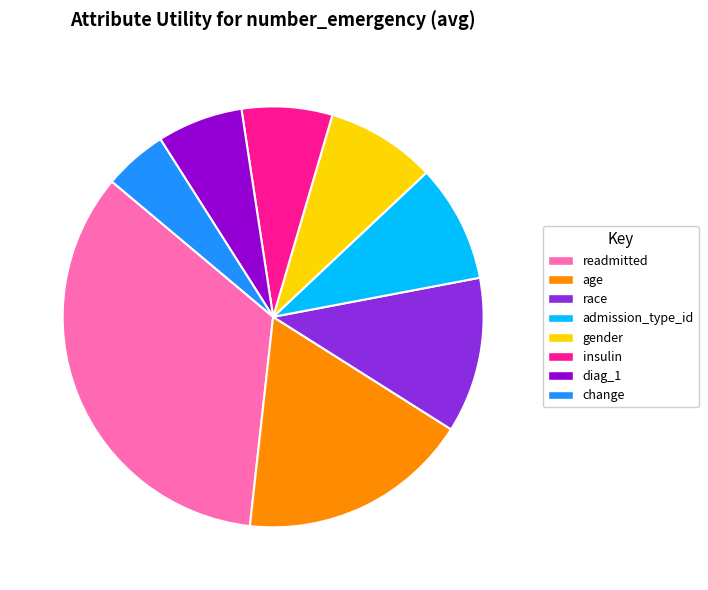

Count the number of slices in the pie.

8